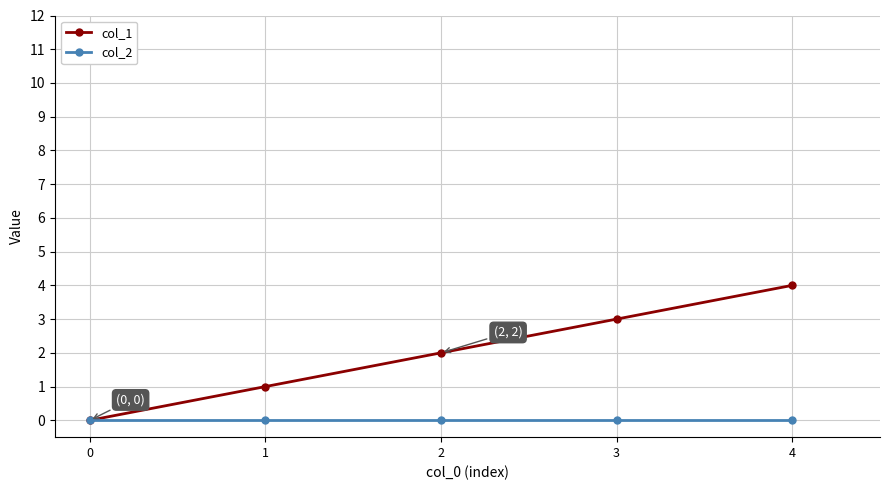

Which series has the largest range (max minus min)?

col_1